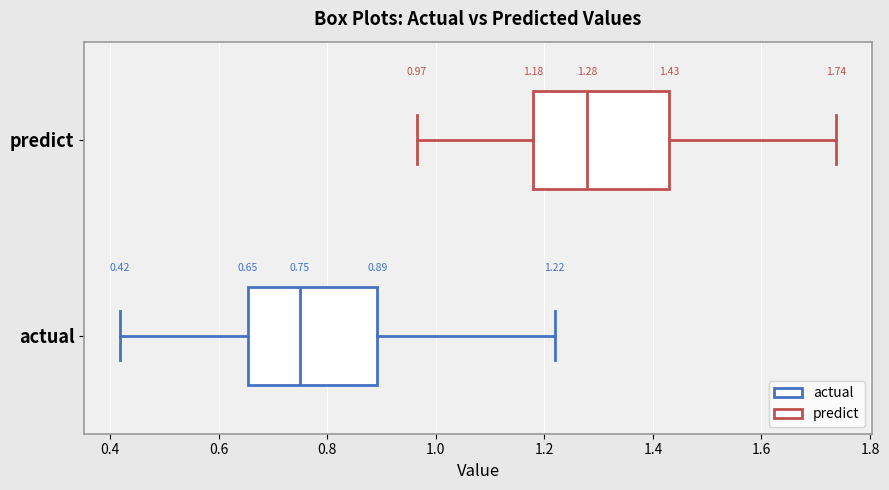

Which box has the furthest to the left median line?

actual